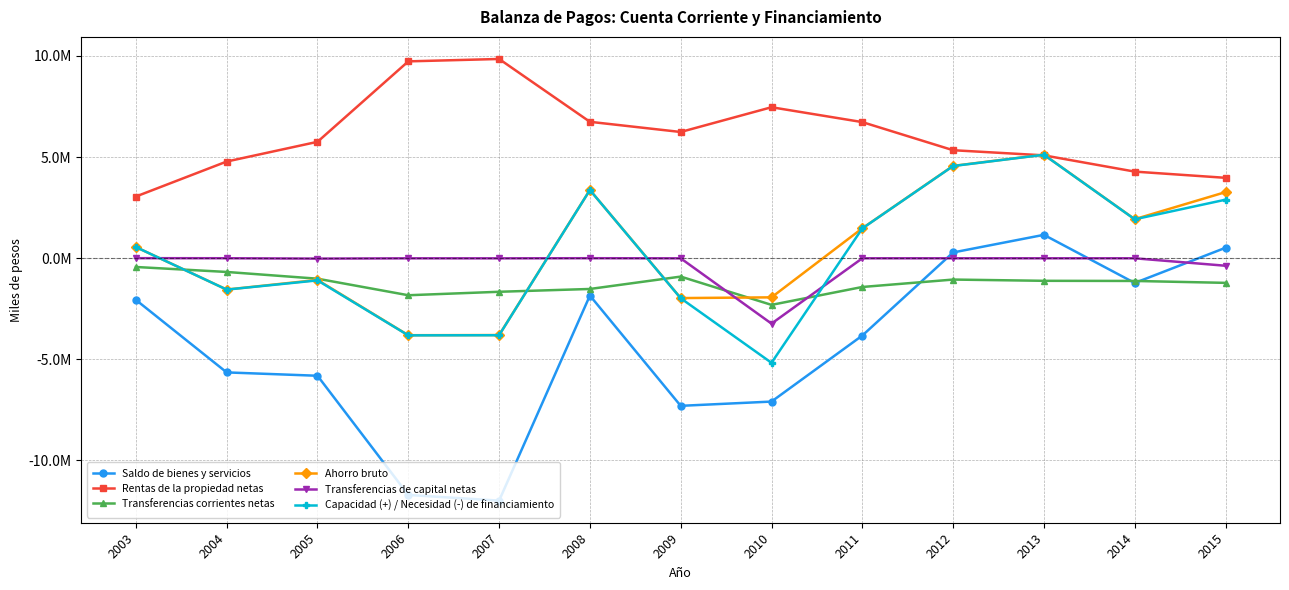

What is the difference between the maximum and minimum values in the Transferencias corrientes netas series?

1874299